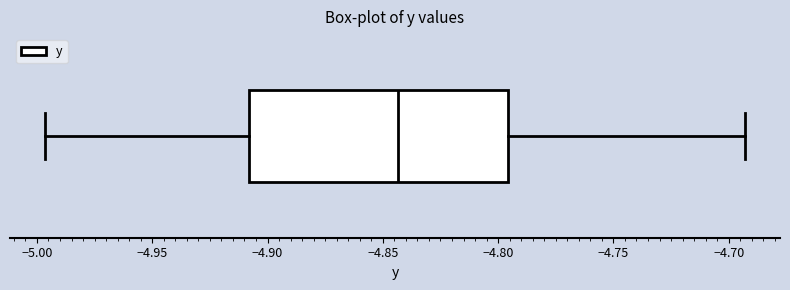

Read this box plot against the x-axis: the position of the median line, the range covered by the box, and the ends of both whiskers. The values are not printed on the chart, so give them approximately, as read against the axis.

median -4.845, box -4.910 to -4.795, whiskers -4.995 to -4.695